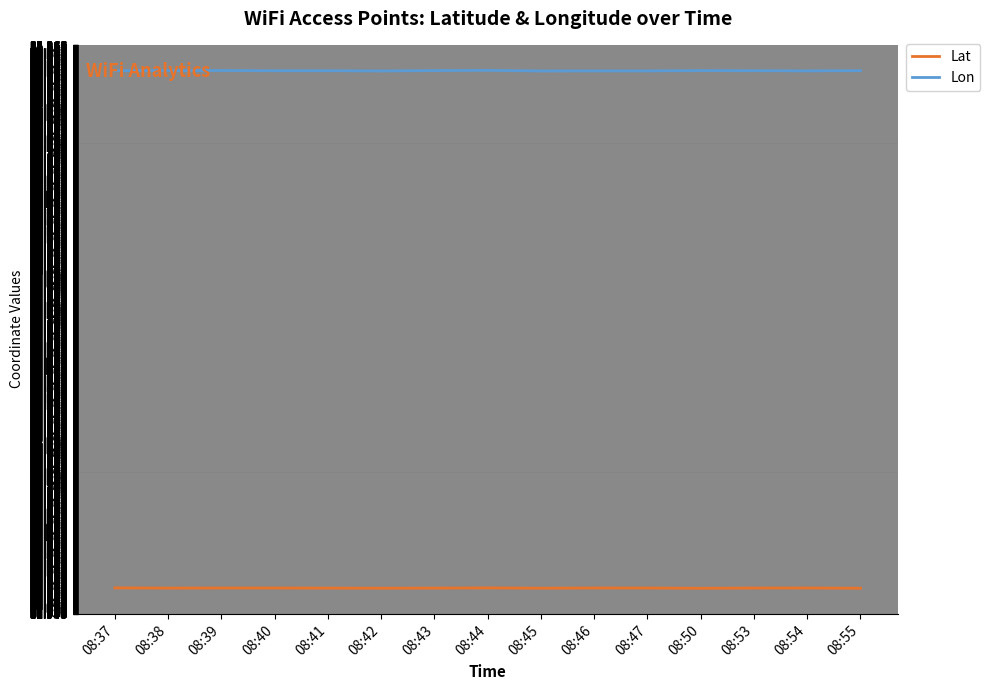

Reading left to right, extract all data points from this chart.

Lat: 08:37=32.1	08:38=32.1	08:39=32.1	08:40=32.1	08:41=32.1	08:42=32.1	08:43=32.1	08:44=32.1	08:45=32.1	08:46=32.1	08:47=32.1	08:50=32.1	08:53=32.1	08:54=32.1	08:55=32.1
Lon: 08:37=35.2	08:38=35.2	08:39=35.2	08:40=35.2	08:41=35.2	08:42=35.2	08:43=35.2	08:44=35.2	08:45=35.2	08:46=35.2	08:47=35.2	08:50=35.2	08:53=35.2	08:54=35.2	08:55=35.2